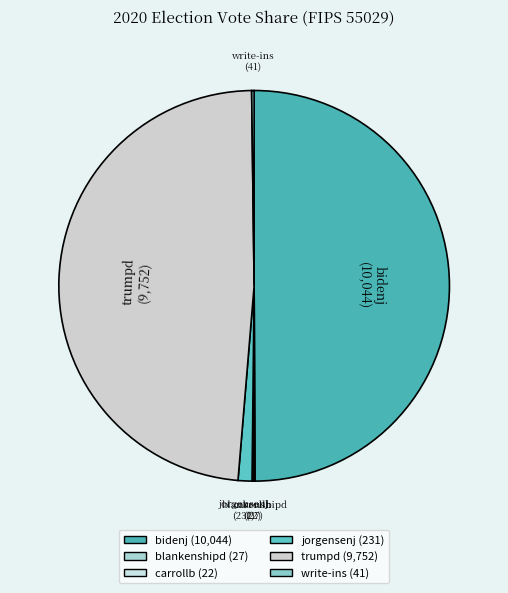

Does jorgensenj represent more than half of the total?

No